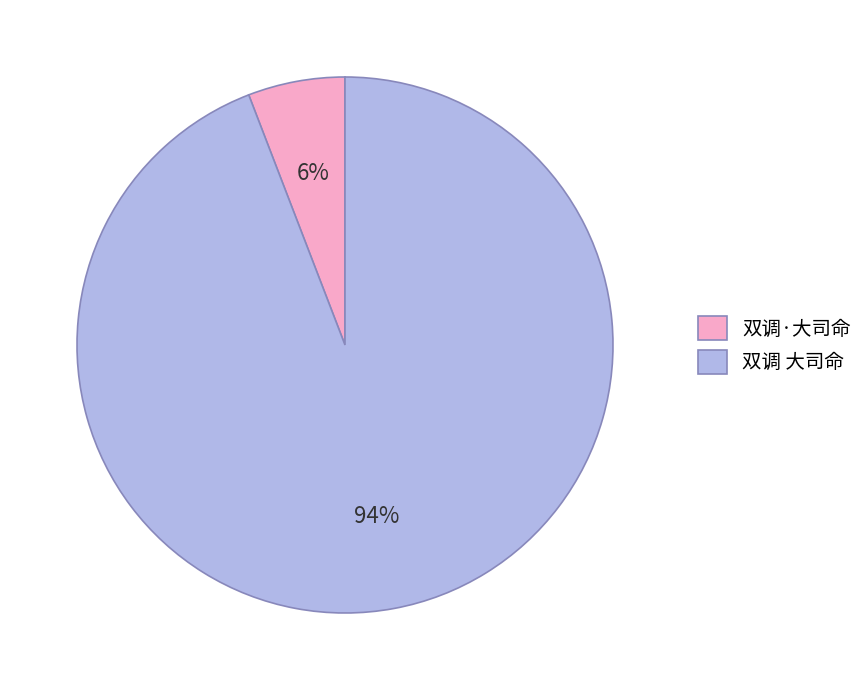

To the nearest percent, what is the difference between the 双调·大司命 and 双调 大司命 slice percentages?

88%